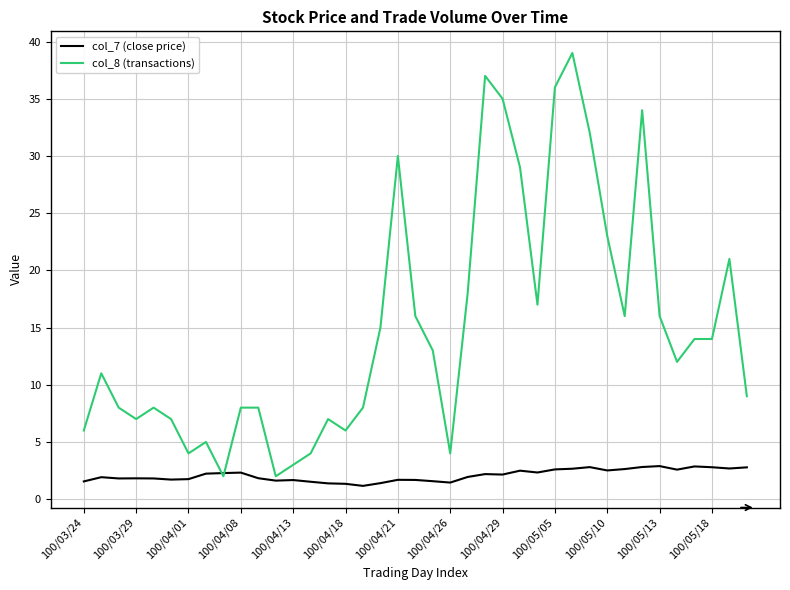

Rank the series by their average value, from highest to lowest.

col_8 (transactions), col_7 (close price)